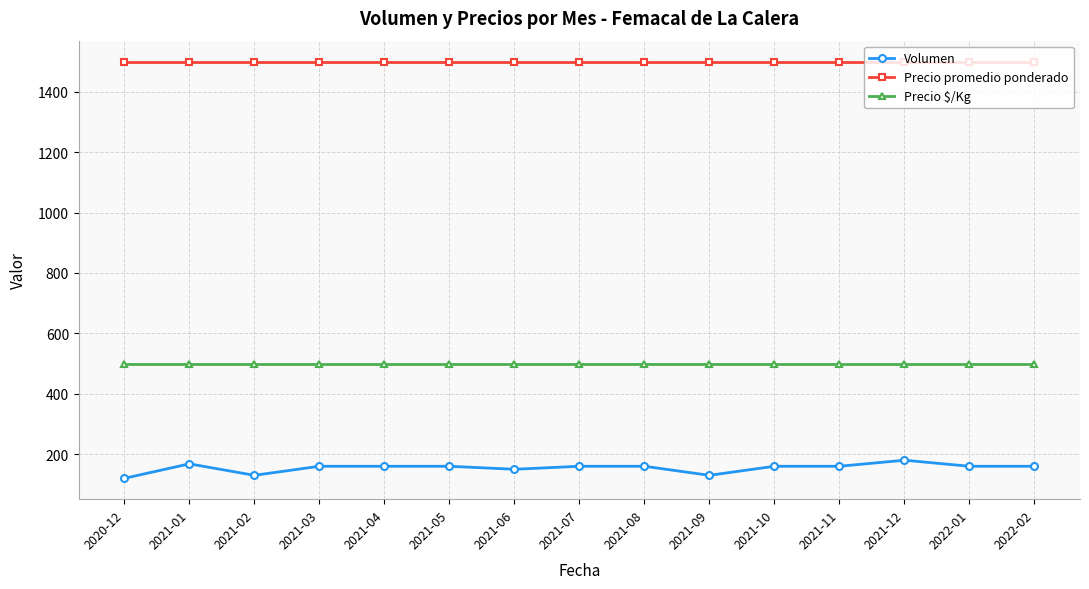

What is the smallest value displayed?

120